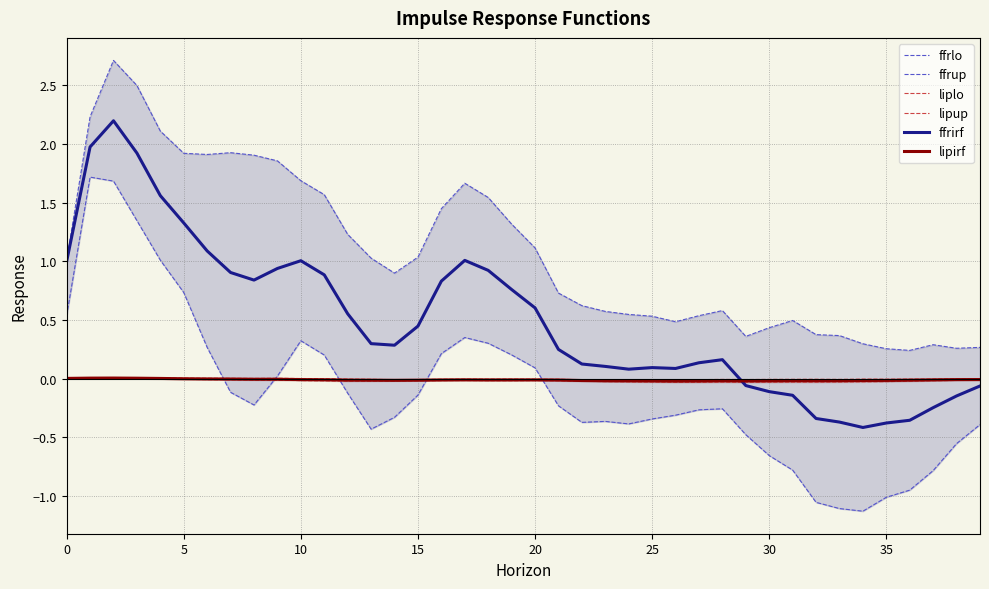

The value of ffrup at 15 is 1.0. True or false?

True